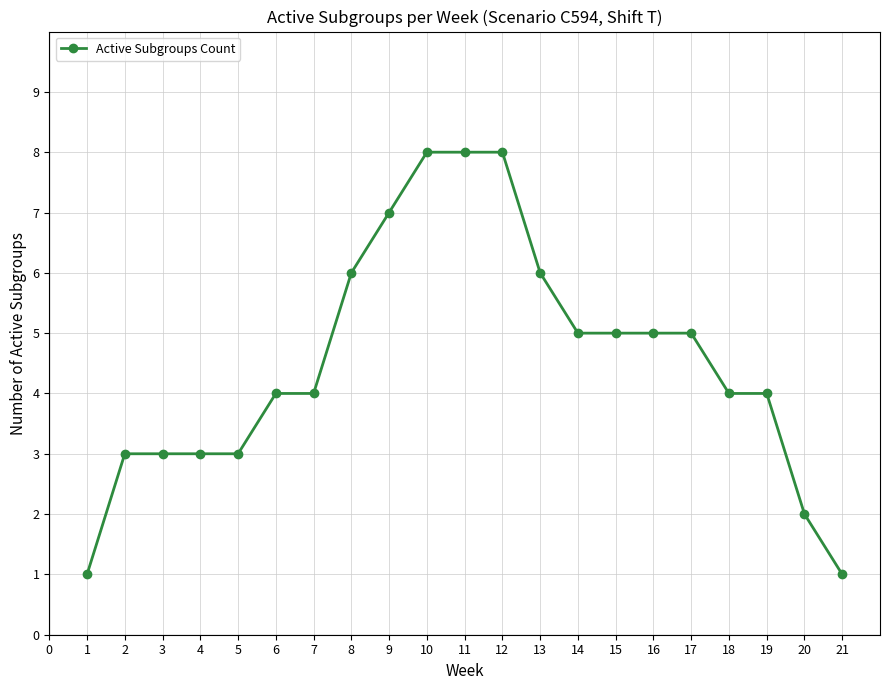

Reading right to left, what are all the values shown in this chart?

21=1	20=2	19=4	18=4	17=5	16=5	15=5	14=5	13=6	12=8	11=8	10=8	9=7	8=6	7=4	6=4	5=3	4=3	3=3	2=3	1=1